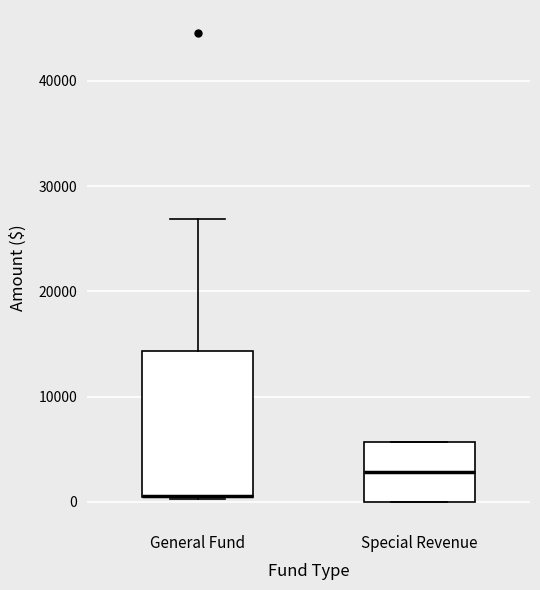

Reading left to right, transcribe this box plot: for each box, give where its median line is, the range the box spans, and where its two whiskers end, as read against the y-axis. The values are not printed on the chart, so give them approximately, as read against the axis.

General Fund: median 1000 (drawn on the box's lower edge), box 0 to 14000, whiskers 0 to 27000
Special Revenue: median 3000, box 0 to 6000, whiskers 0 to 6000